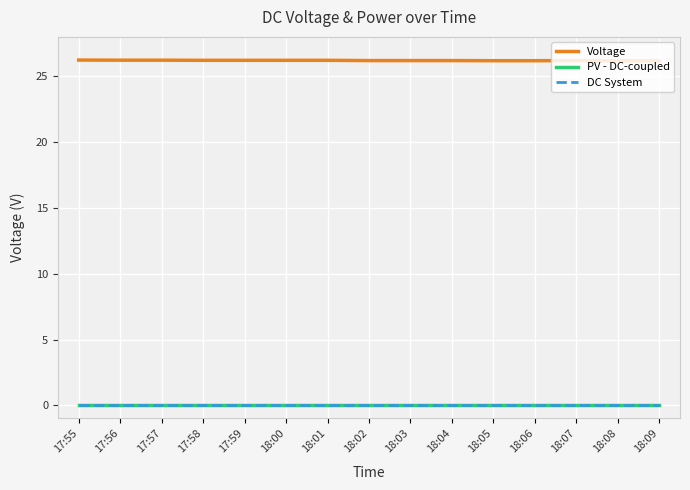

Which series has the widest spread of values?

Voltage